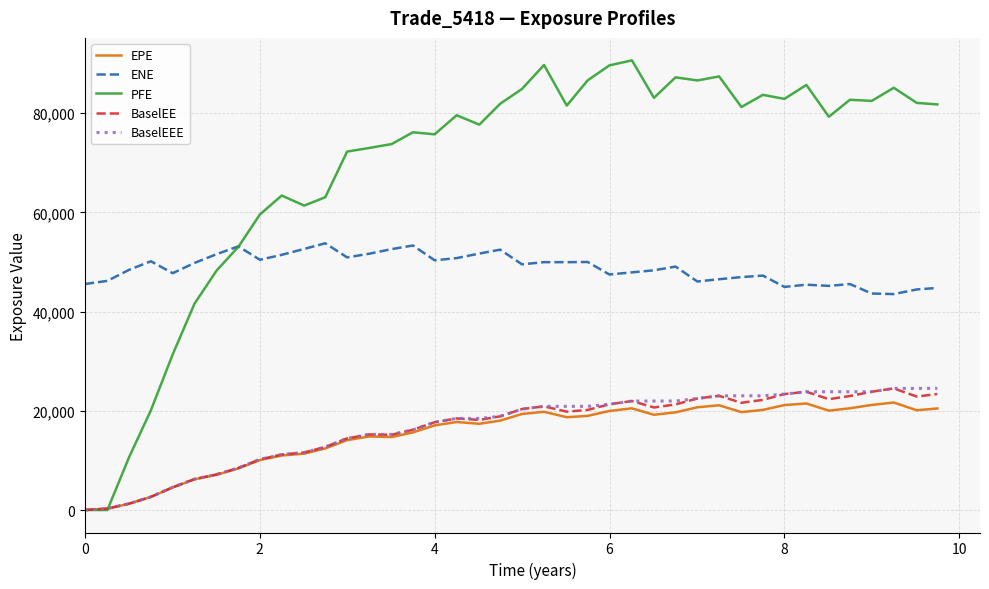

What is the highest value of the PFE series?

90618.7